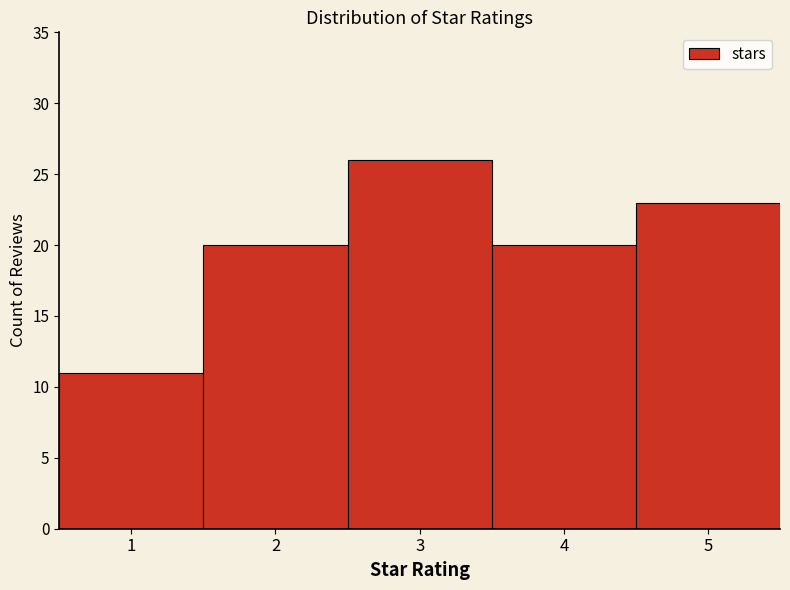

Reading right to left, what are all the values shown in this chart?

5=23	4=20	3=26	2=20	1=11